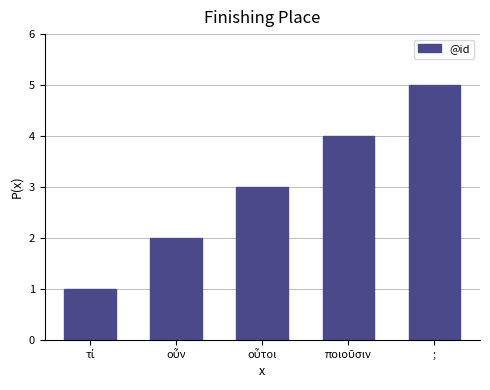

What is the greatest value displayed?

5